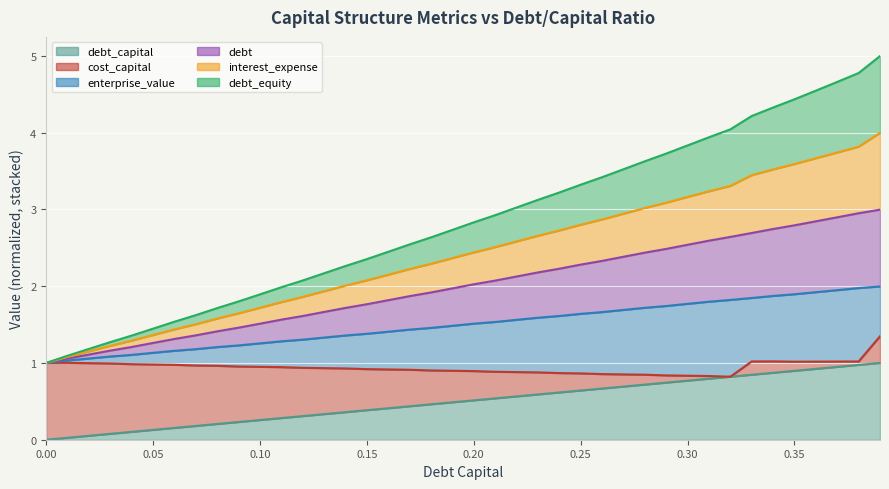

What is the value of the debt point at the 9th from the left?

1.4